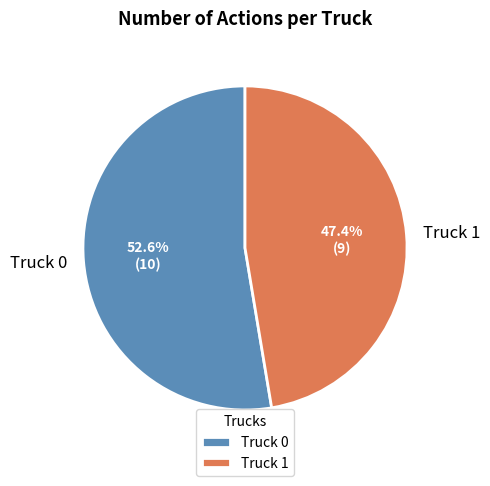

To the nearest percent, what portion does Truck 0 represent?

53%